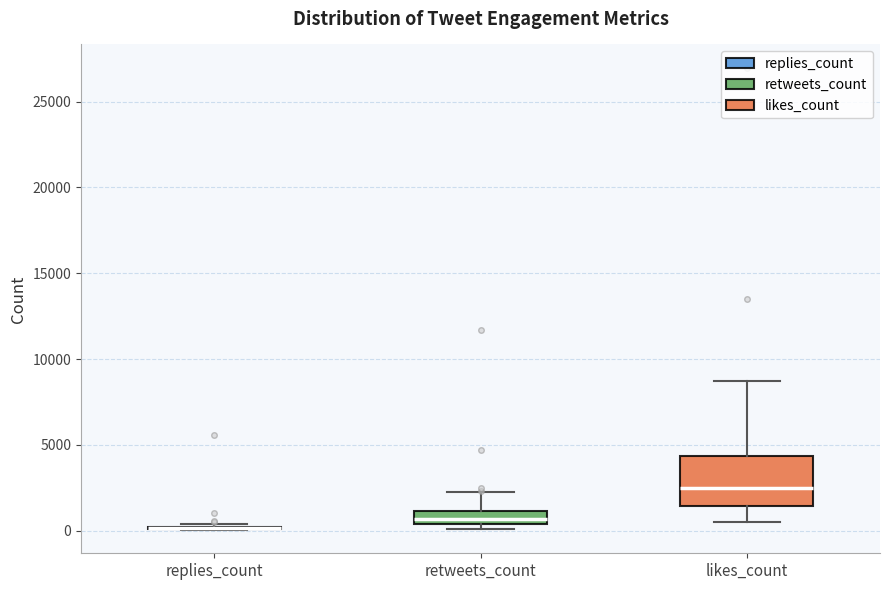

Reading left to right, read every box against the y-axis: the position of its median line, the range the box covers, and the ends of its whiskers. The values are not printed on the chart, so give them approximately, as read against the axis.

replies_count: box collapsed to a line at 0, whiskers 0 to 500
retweets_count: median 500 (inside the box), box 500 to 1000, whiskers 0 to 2500
likes_count: median 2500, box 1500 to 4500, whiskers 500 to 8500